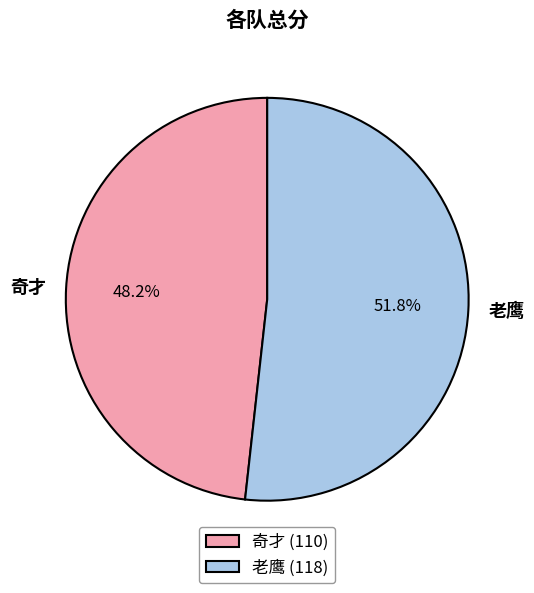

How many segments does this pie chart have?

2